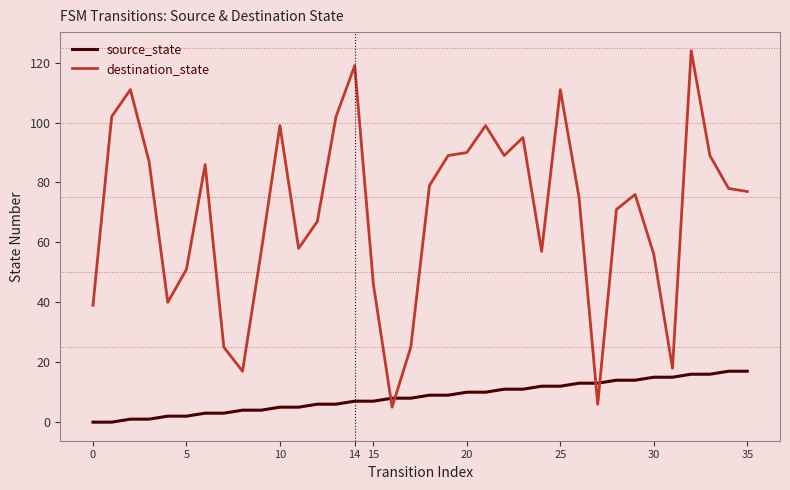

Which series has the largest range (max minus min)?

destination_state